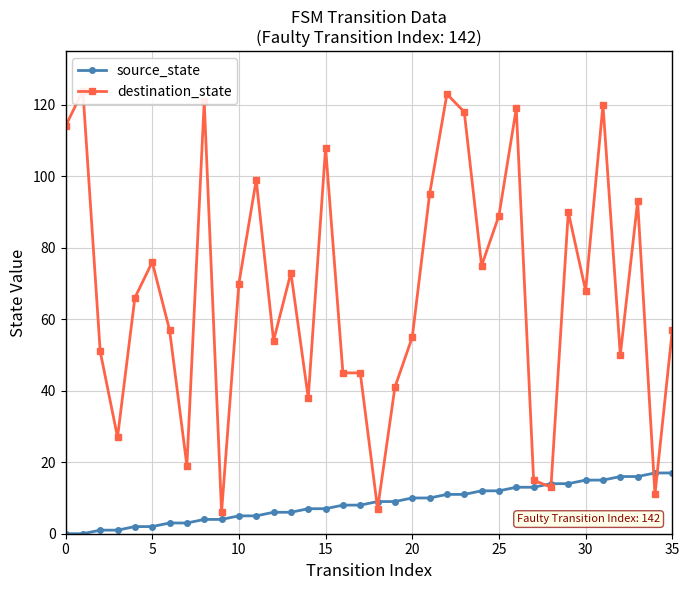

List the series in order of their overall mean, lowest first.

source_state, destination_state